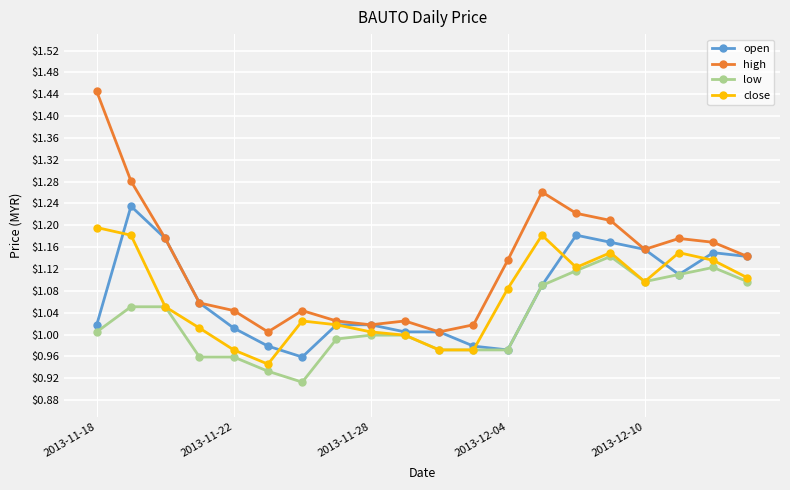

True or false: open has more than 2 interior local peaks.

True